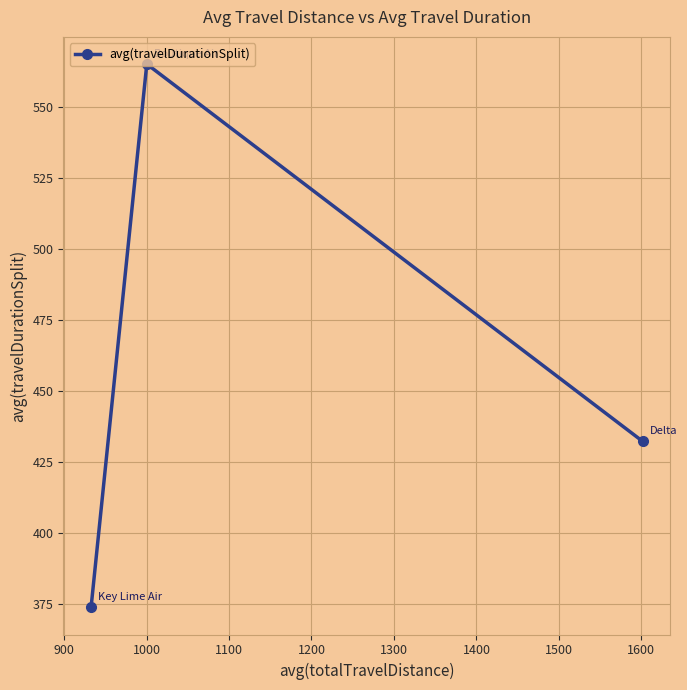

Is this an area chart (filled region under the line)?

No